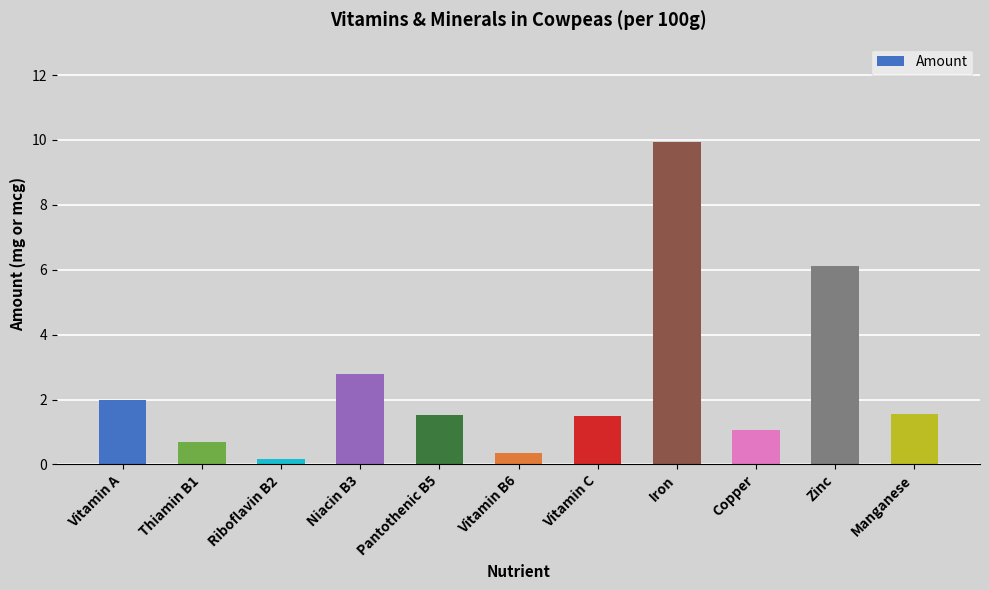

Where does the data first go above 1?

Vitamin A